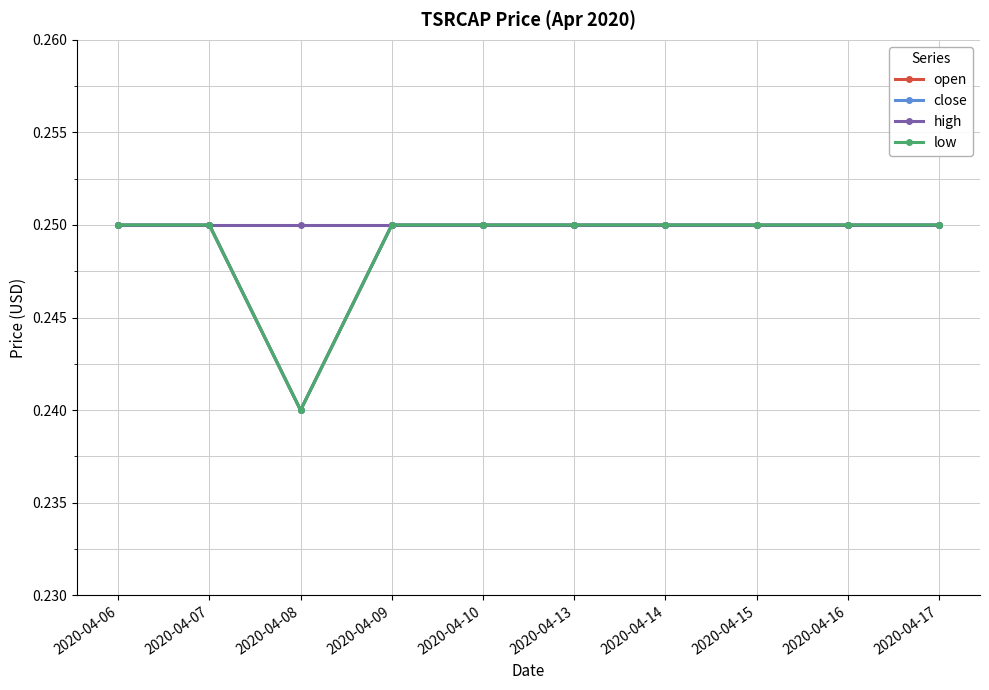

True or false: high and close cross at least once.

False